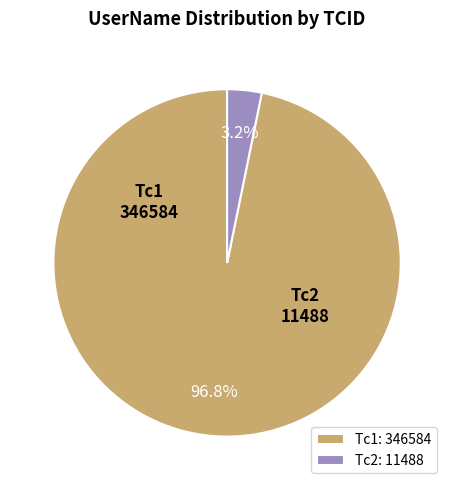

To the nearest percent, what portion does Tc1 represent?

97%